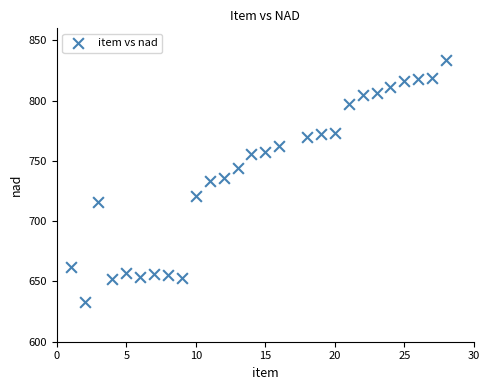

What is the range of Y values (max minus min)?

201